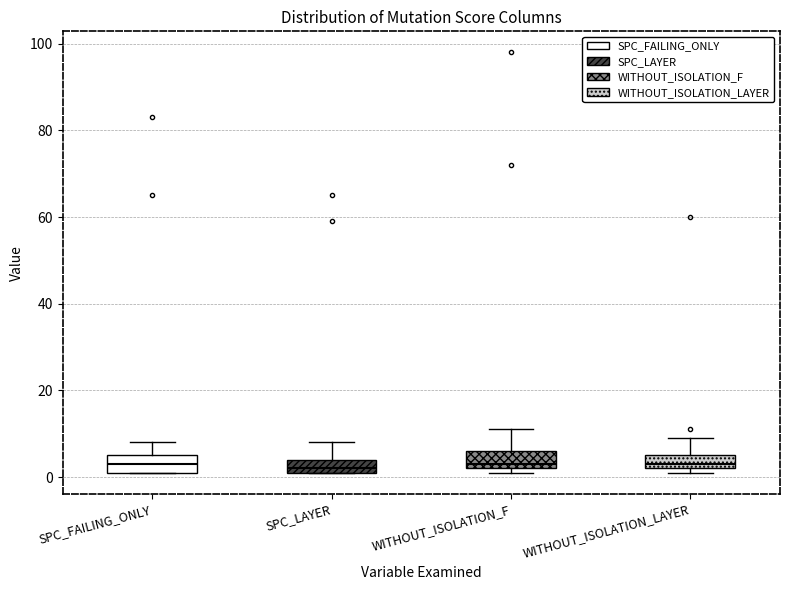

Reading left to right, read every box against the y-axis: the position of its median line, the range the box covers, and the ends of its whiskers. The values are not printed on the chart, so give them approximately, as read against the axis.

SPC_FAILING_ONLY: median 4, box 2 to 6, whiskers 2 to 8
SPC_LAYER: median 2 (just above the box's lower edge), box 2 to 4, whiskers 2 to 8
WITHOUT_ISOLATION_F: median 4, box 2 to 6, whiskers 2 (just below the box's lower edge) to 12
WITHOUT_ISOLATION_LAYER: median 4, box 2 to 6, whiskers 2 (just below the box's lower edge) to 10